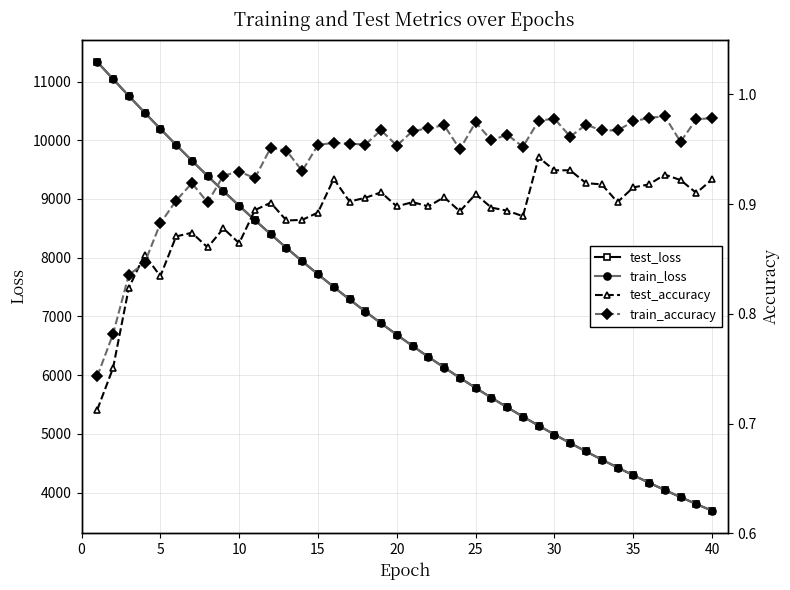

What is the lowest value of the train_loss series?

3690.1